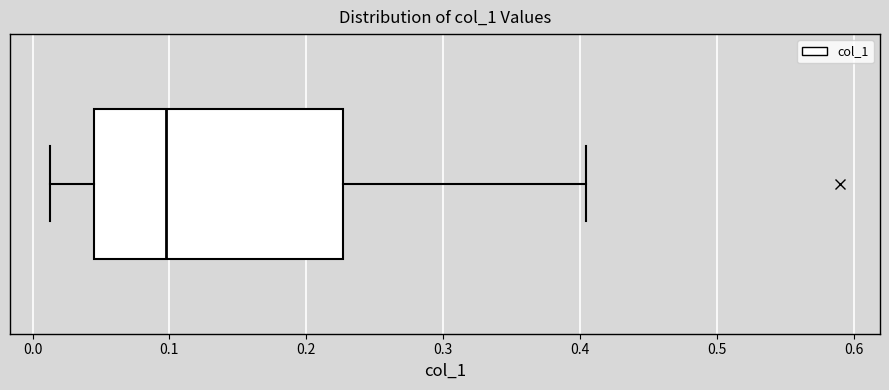

Read this box plot against the x-axis: the position of the median line, the range covered by the box, and the ends of both whiskers. The values are not printed on the chart, so give them approximately, as read against the axis.

median 0.10, box 0.05 to 0.23, whiskers 0.01 to 0.40